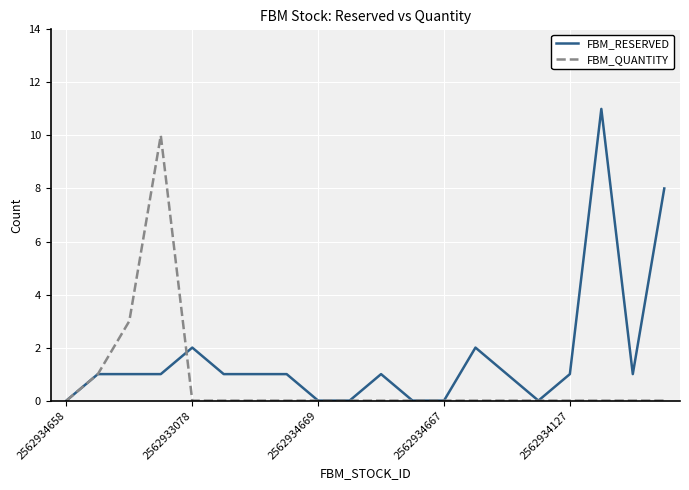

Reading left to right, what are all the values shown in this chart?

FBM_RESERVED: 0	1	1	1	2	1	1	1	0	0	1	0	0	2	1	0	1	11	1	8
FBM_QUANTITY: 0	1	3	10	0	0	0	0	0	0	0	0	0	0	0	0	0	0	0	0